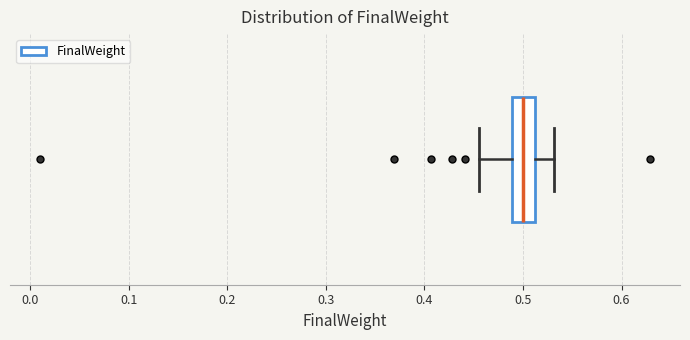

Read this box plot against the x-axis: the position of the median line, the range covered by the box, and the ends of both whiskers. The values are not printed on the chart, so give them approximately, as read against the axis.

median 0.50, box 0.49 to 0.51, whiskers 0.46 to 0.53